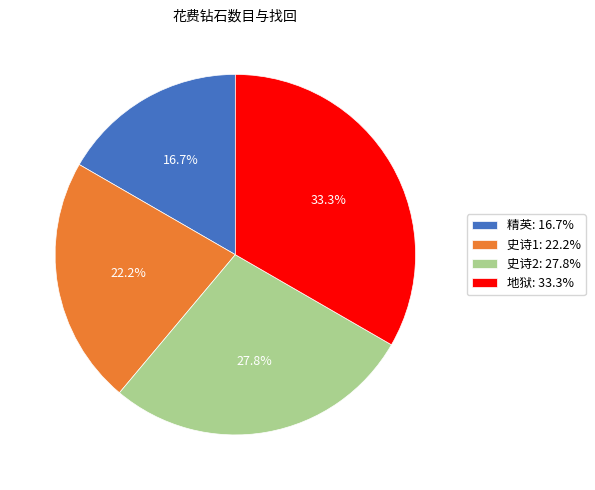

What percentage is NOT represented by 史诗1?

77.8%